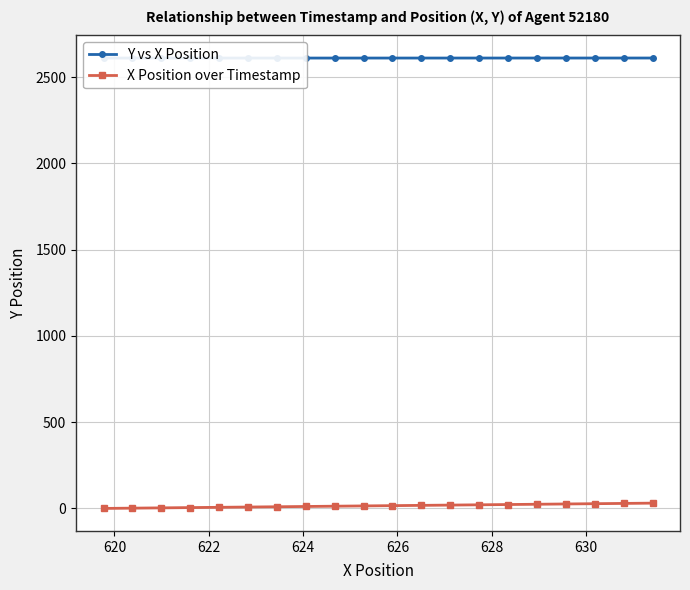

How many data points does each series have?

20